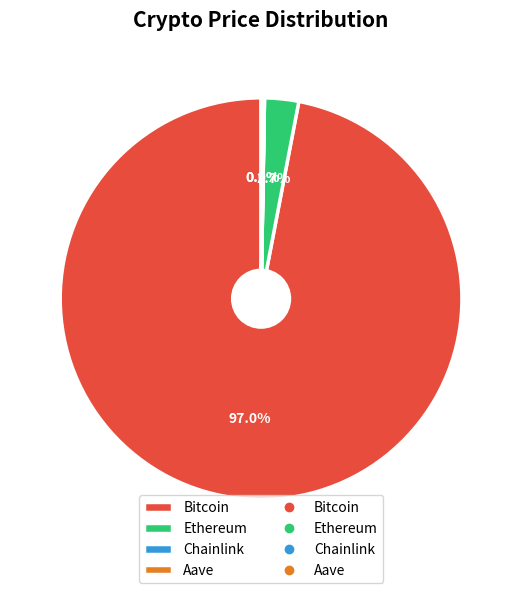

Is there a majority slice in this chart?

Yes